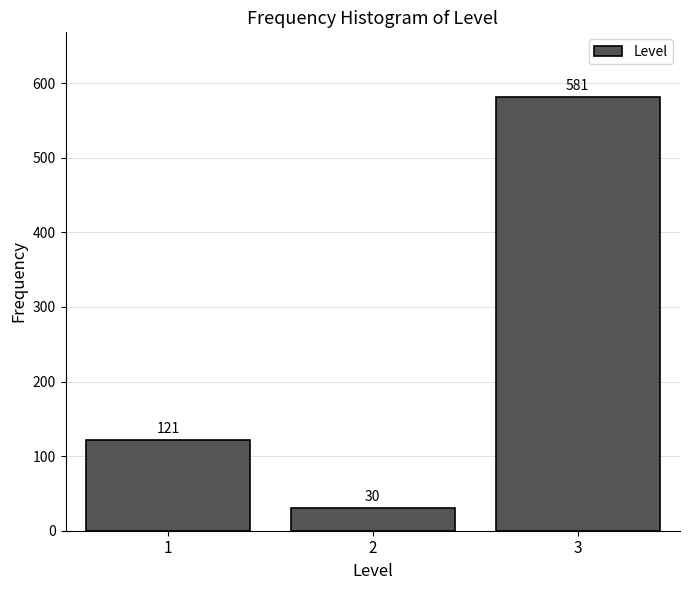

Reading left to right, list all the values displayed in this chart.

121	30	581